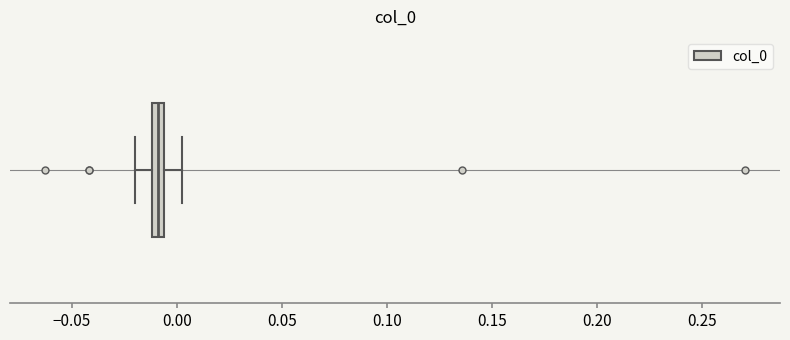

Where is the right edge of the box on the x-axis? The values are not printed on the chart, so give them approximately, as read against the axis.

-0.005